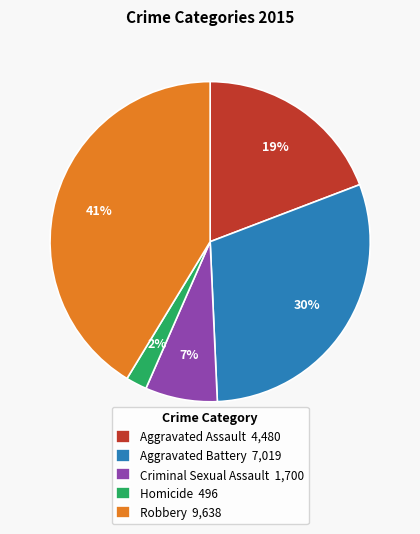

Is it true that Aggravated Assault is 28% of the pie?

False